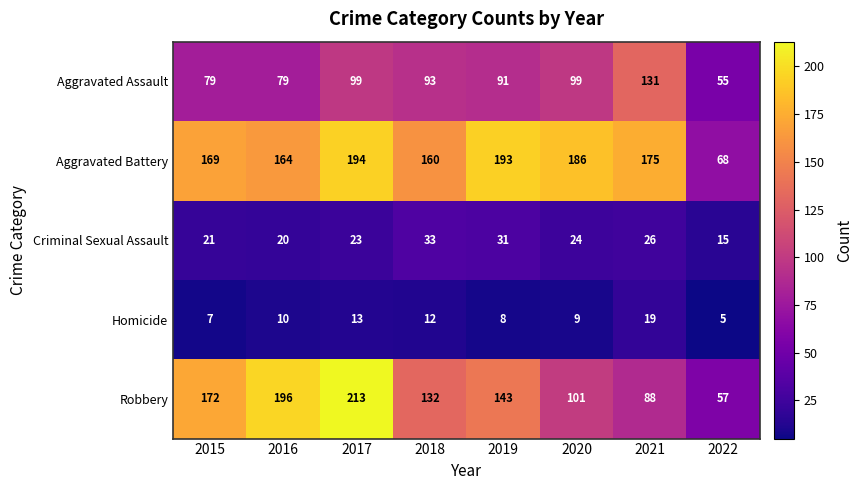

What is the average value of the Robbery series?

138